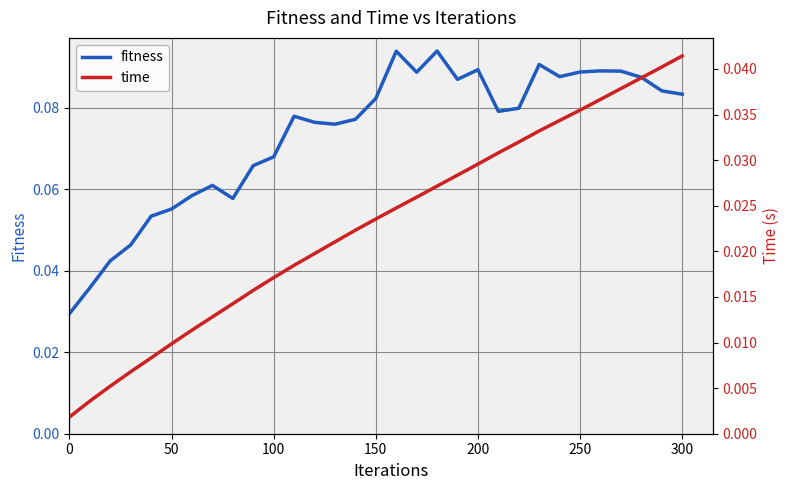

True or false: time and fitness intersect in this chart.

False